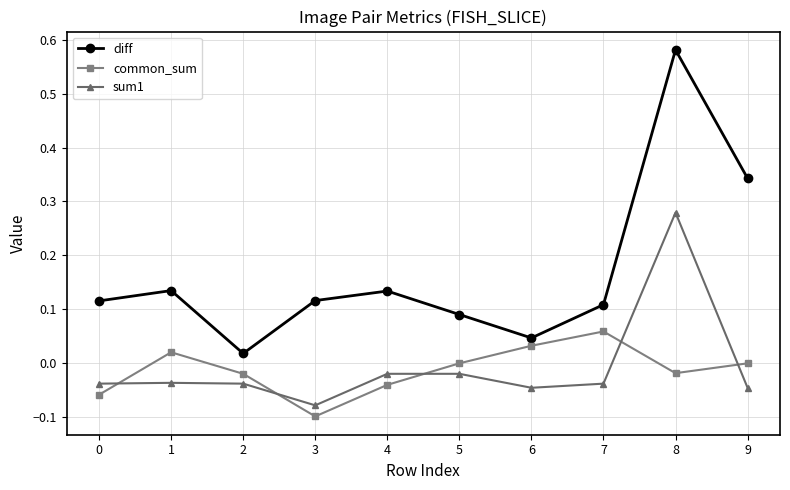

How many interior local valleys does the diff series have?

2